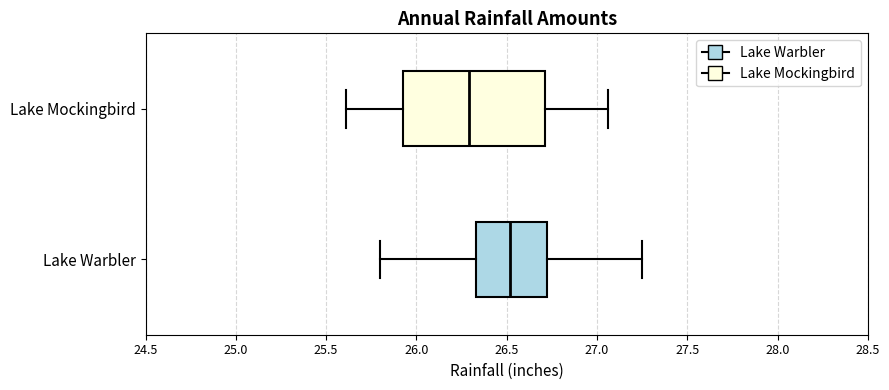

Which box's median line is the furthest to the left?

Lake Mockingbird